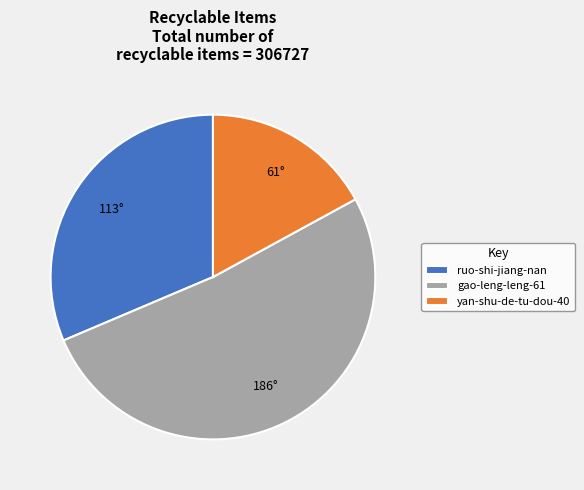

Which category has the biggest portion of the pie?

gao-leng-leng-61